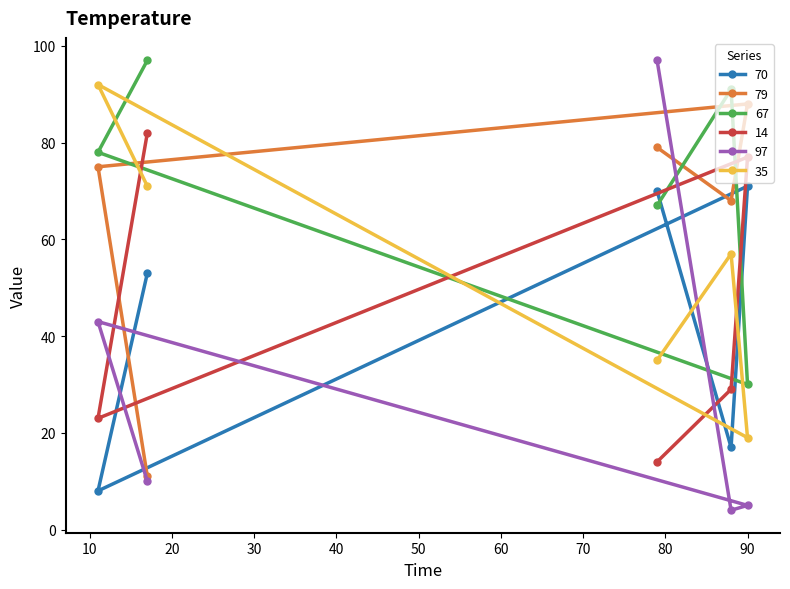

How many intersections are there between 14 and 79?

1